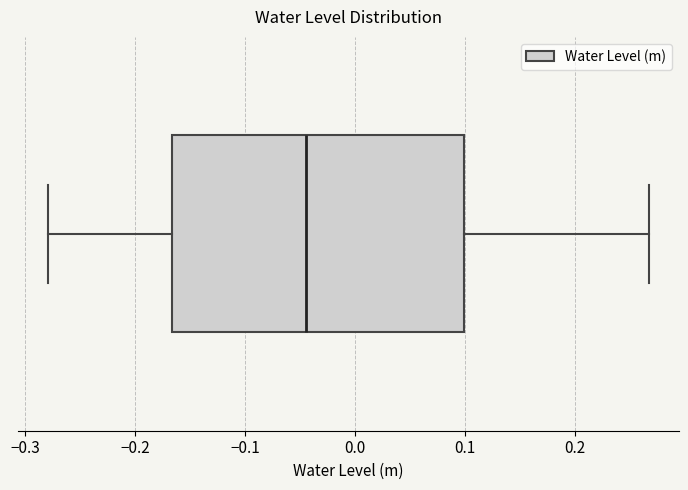

Read this box plot against the x-axis: the position of the median line, the range covered by the box, and the ends of both whiskers. The values are not printed on the chart, so give them approximately, as read against the axis.

median -0.04, box -0.17 to 0.10, whiskers -0.28 to 0.27